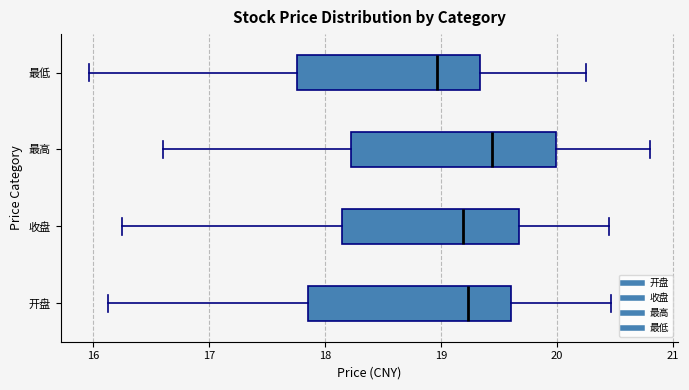

Reading bottom to top, transcribe this box plot: for each box, give where its median line is, the range the box spans, and where its two whiskers end, as read against the x-axis. The values are not printed on the chart, so give them approximately, as read against the axis.

开盘: median 19.2, box 17.8 to 19.6, whiskers 16.1 to 20.5
收盘: median 19.2, box 18.1 to 19.7, whiskers 16.3 to 20.5
最高: median 19.4, box 18.2 to 20.0, whiskers 16.6 to 20.8
最低: median 19.0, box 17.8 to 19.3, whiskers 16.0 to 20.3